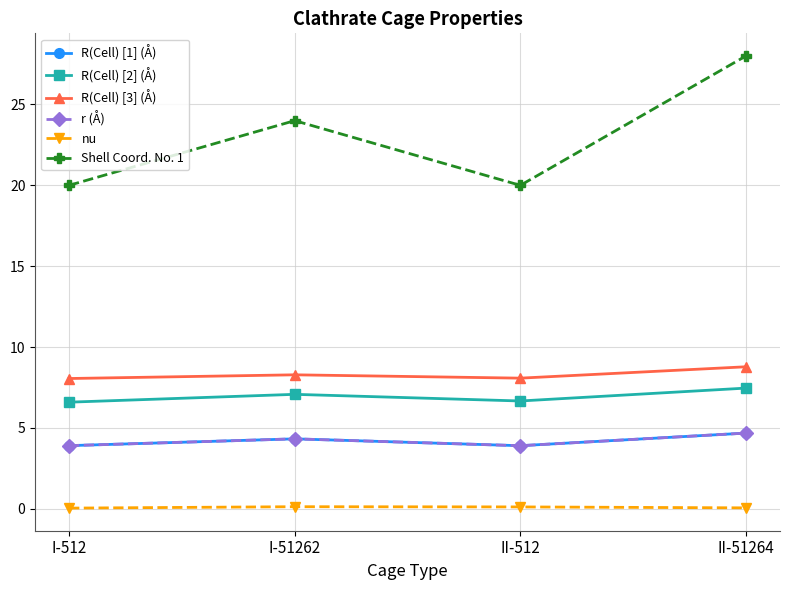

Which category has the lowest value across all series?

I-512